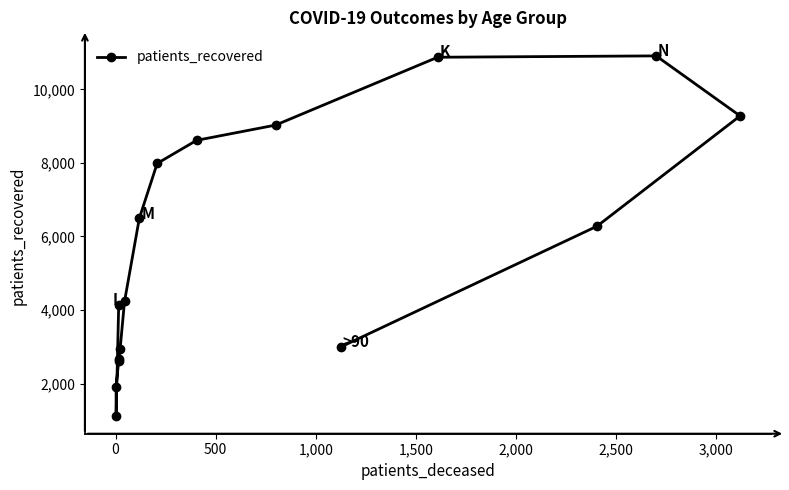

Approximately how many times larger is the value at 1,000 compared to 2,000?

0.9